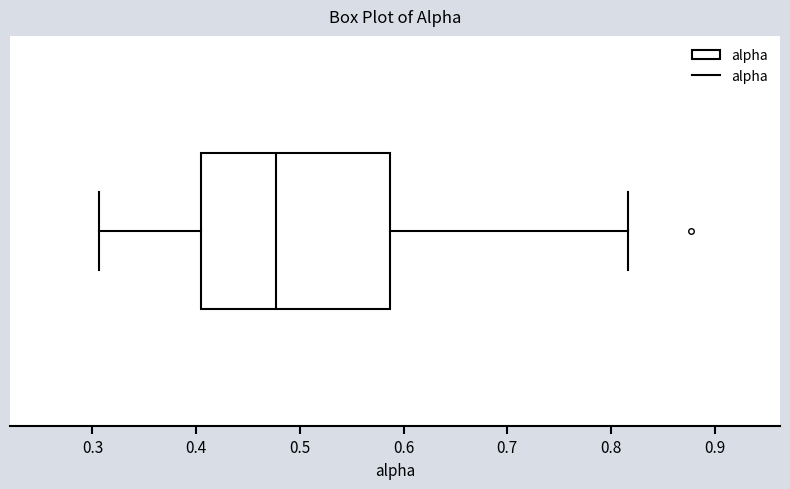

Transcribe this box plot: give where the median line is, the range the box spans, and where the two whiskers end, as read against the x-axis. The values are not printed on the chart, so give them approximately, as read against the axis.

median 0.48, box 0.40 to 0.59, whiskers 0.31 to 0.82